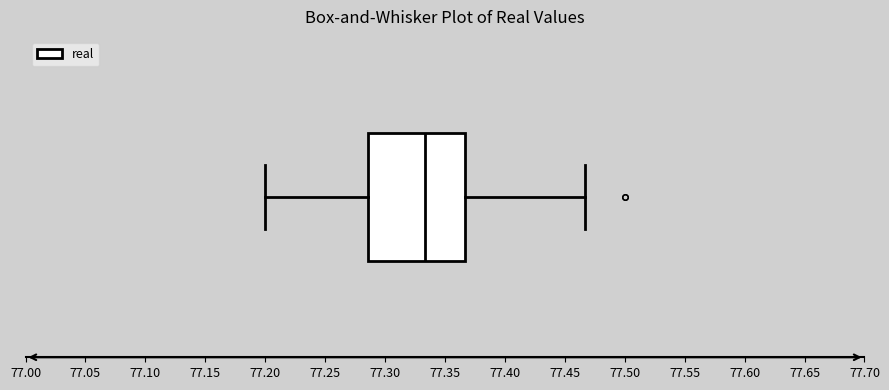

Read this box plot against the x-axis: the position of the median line, the range covered by the box, and the ends of both whiskers. The values are not printed on the chart, so give them approximately, as read against the axis.

median 77.335, box 77.285 to 77.365, whiskers 77.200 to 77.465